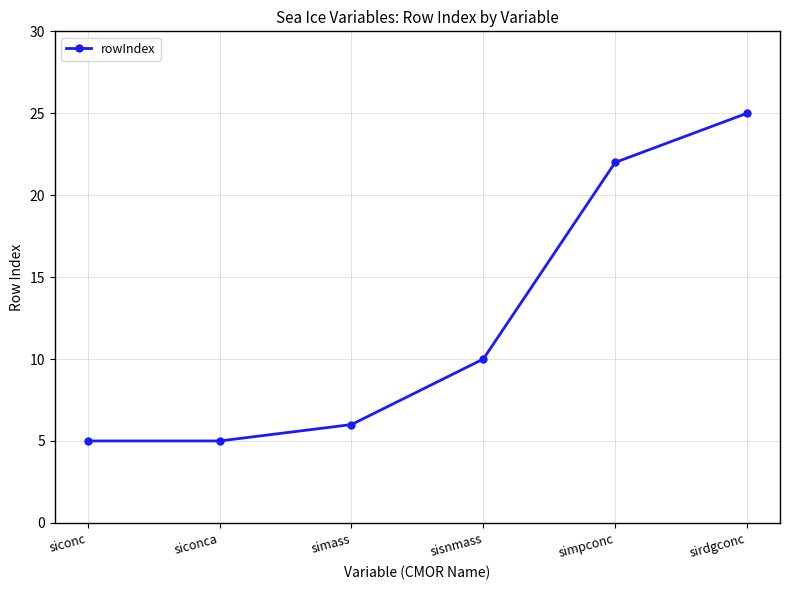

True or false: there are more than 2 points higher than both neighbors.

False